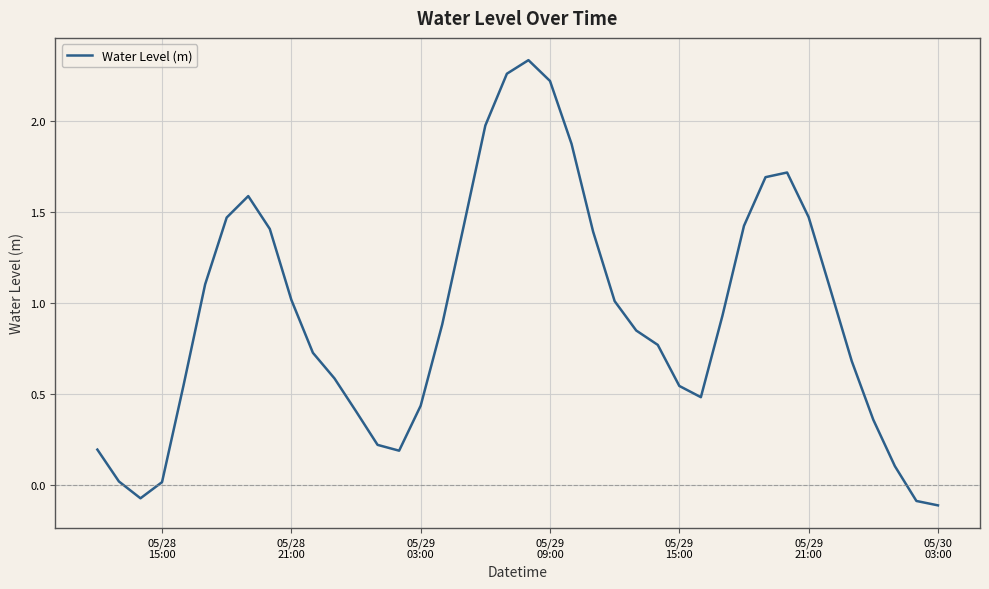

What is the difference between the maximum and minimum values?

2.4